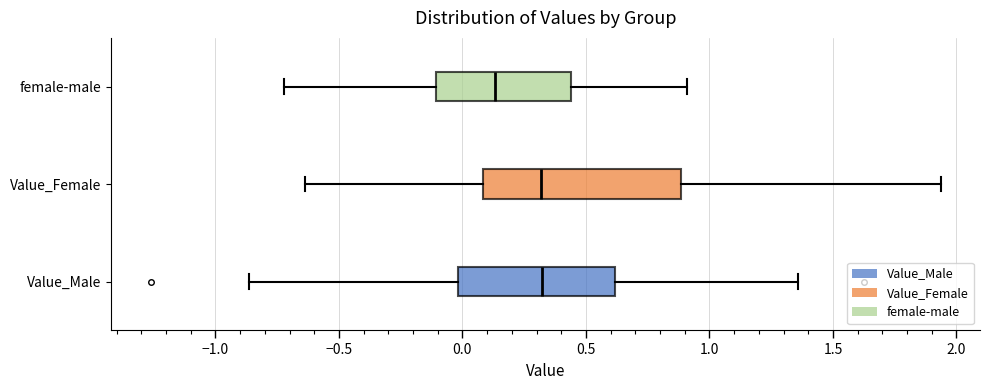

Reading bottom to top, transcribe this box plot: for each box, give where its median line is, the range the box spans, and where its two whiskers end, as read against the x-axis. The values are not printed on the chart, so give them approximately, as read against the axis.

Value_Male: median 0.30, box 0.00 to 0.60, whiskers -0.85 to 1.35
Value_Female: median 0.30, box 0.10 to 0.90, whiskers -0.65 to 1.95
female-male: median 0.15, box -0.10 to 0.45, whiskers -0.70 to 0.90